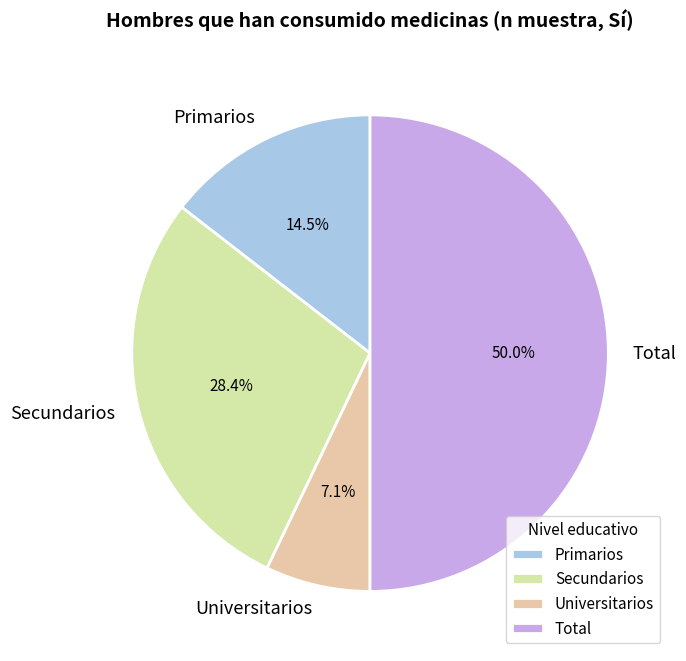

Count the number of slices in the pie.

4